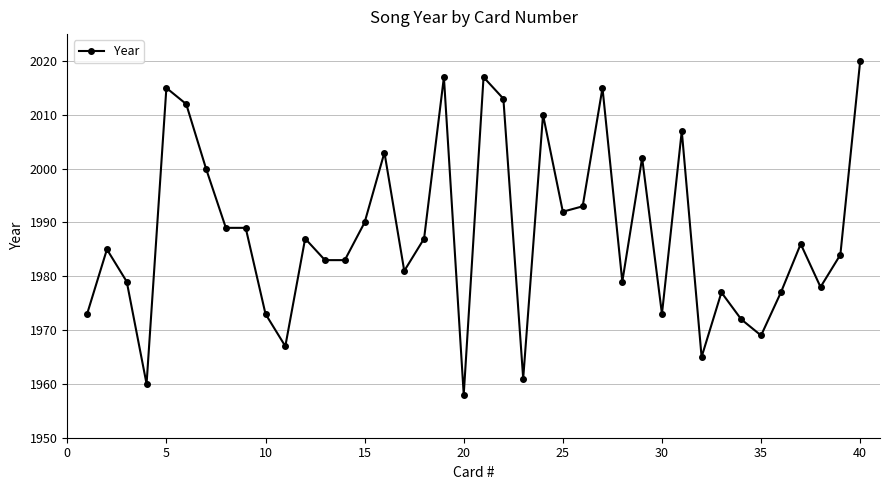

What is the value of the 12th point from the left?

1987